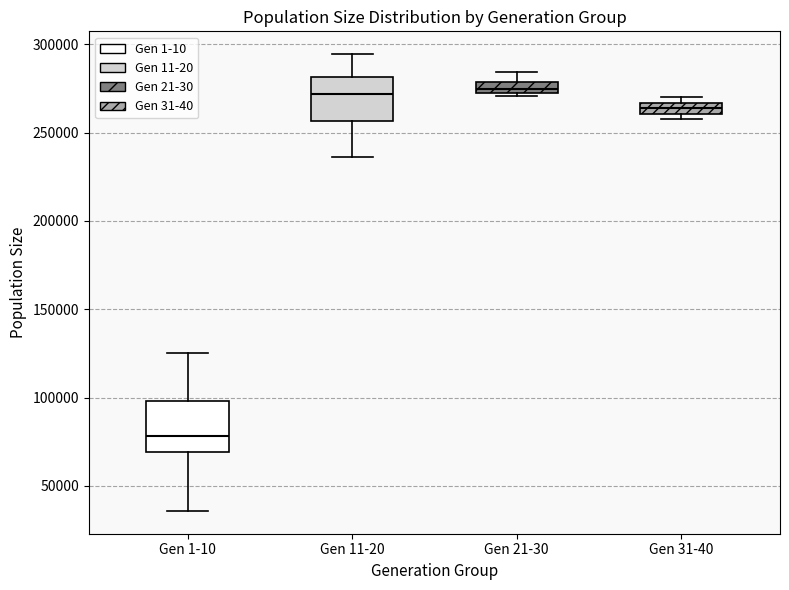

Where is the lower edge of the box for Gen 1-10 on the y-axis? The values are not printed on the chart, so give them approximately, as read against the axis.

70000